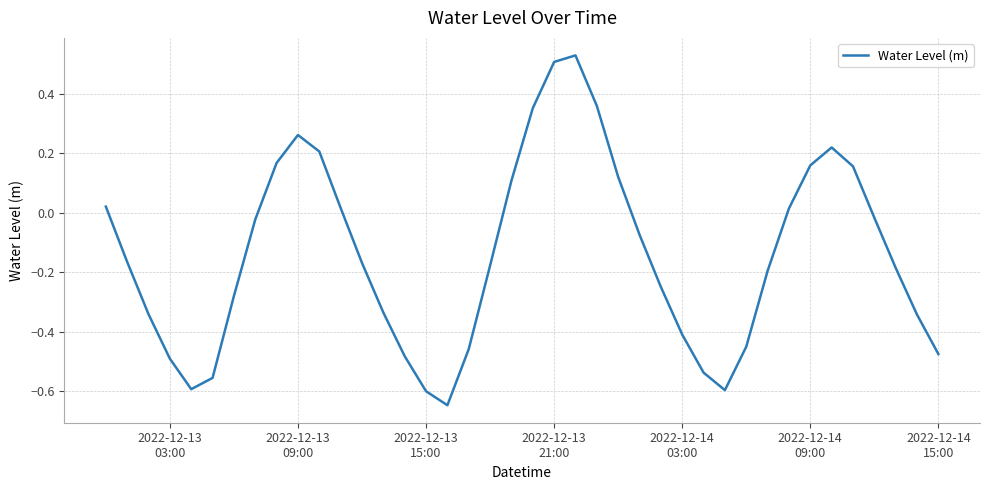

What is the difference between the maximum and minimum values?

1.2